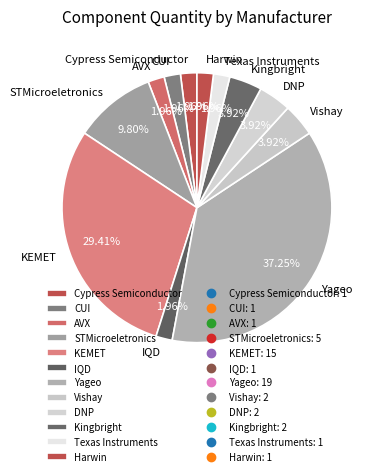

What is the largest slice in the pie chart?

Yageo